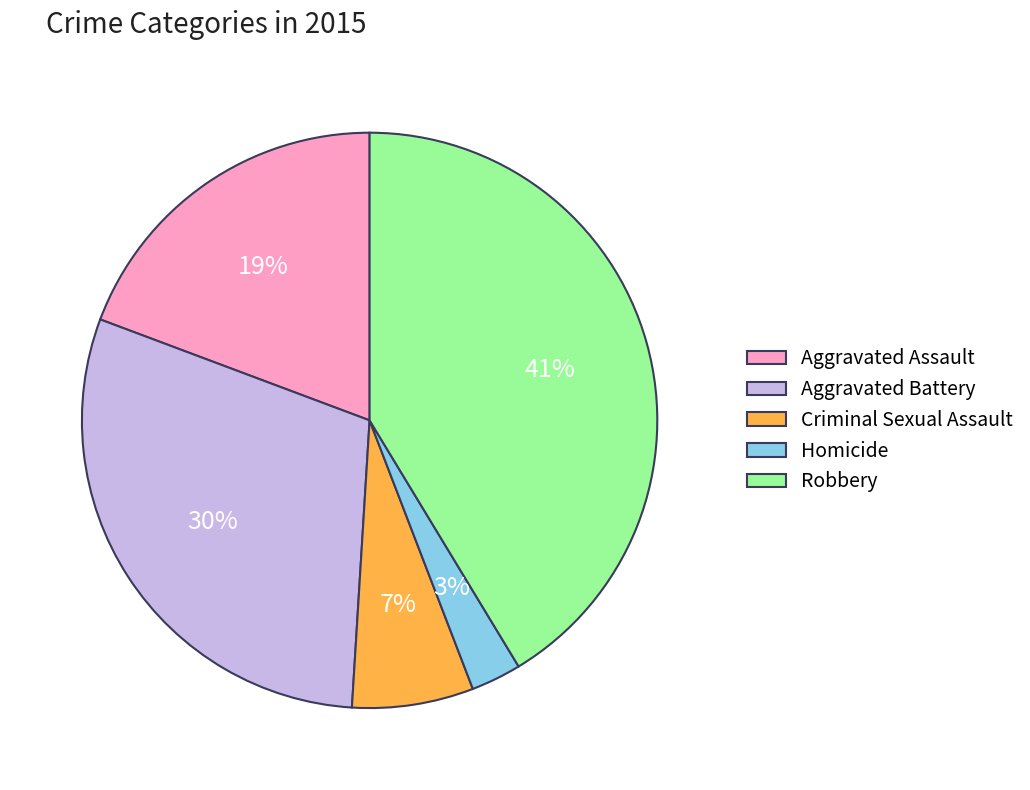

Which has a higher value, Homicide or Aggravated Assault?

Aggravated Assault